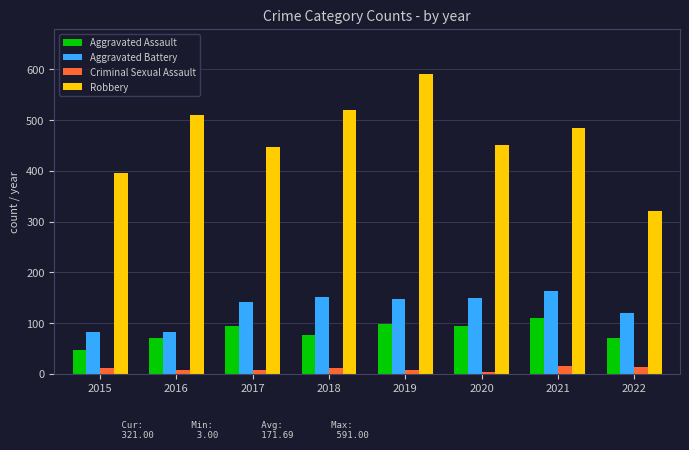

Which series has the widest spread of values?

Robbery